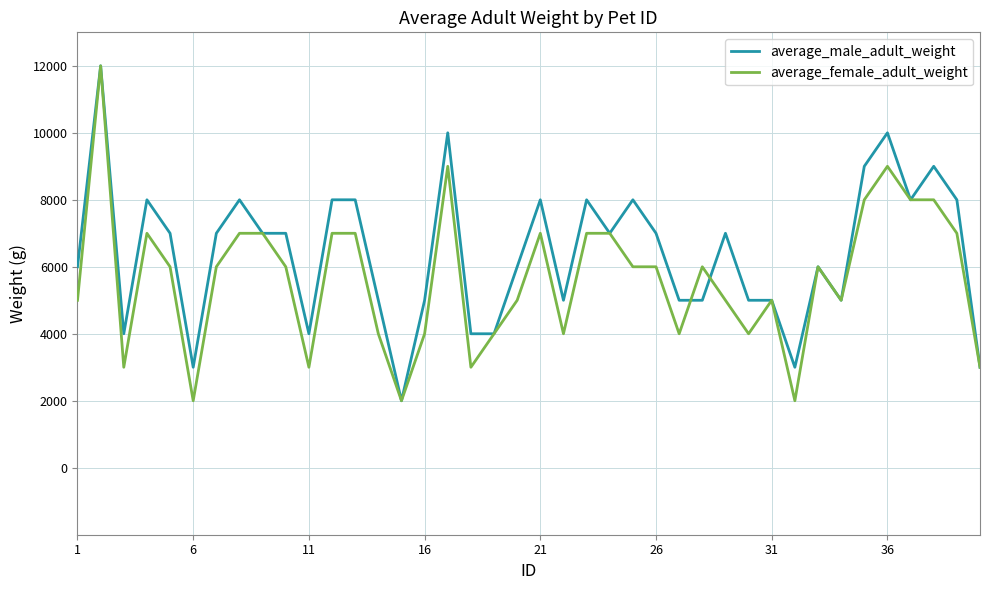

What is the greatest value displayed?

12000